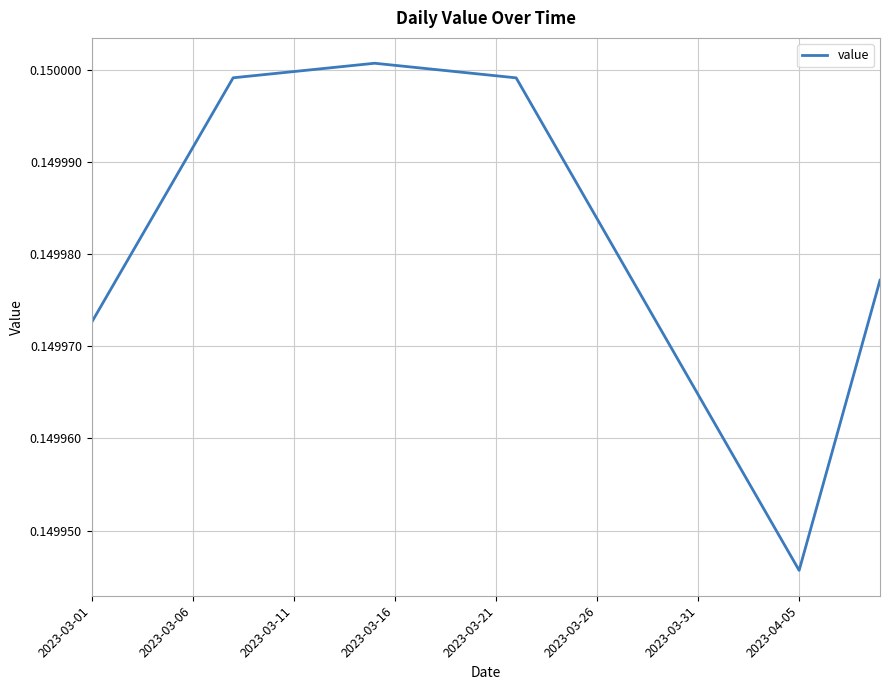

How many lines are shown in the chart?

1